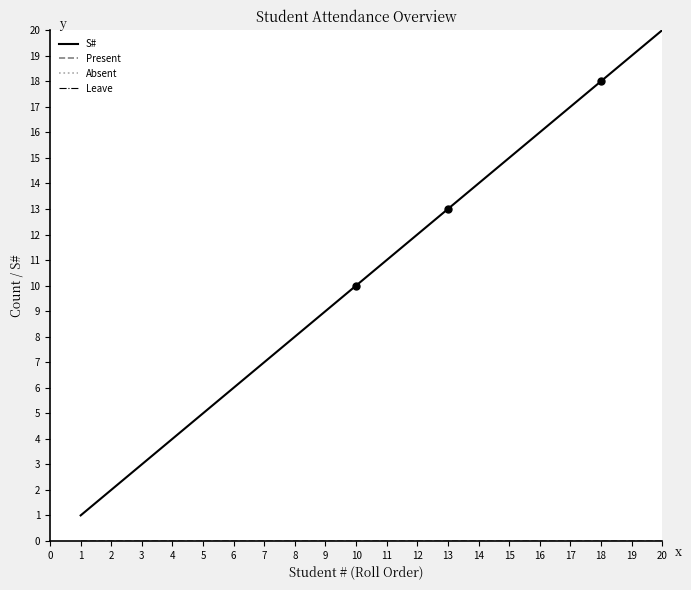

Where is Leave nearest to the value 0?

1